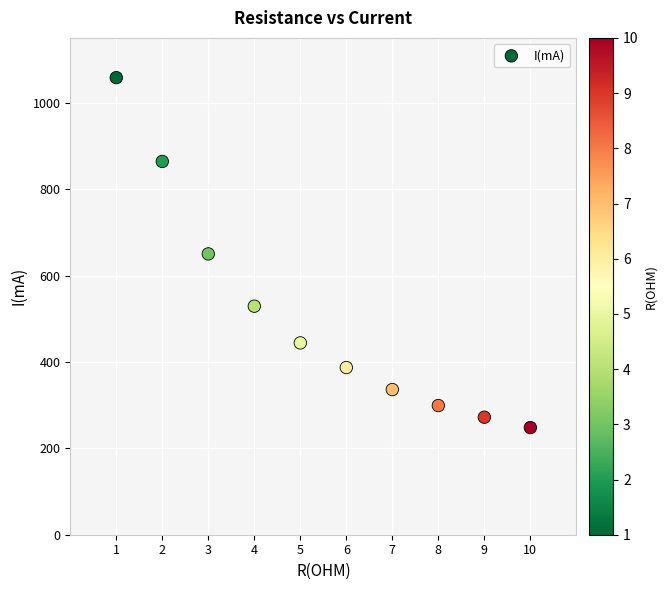

What is the range of X values (max minus min)?

9